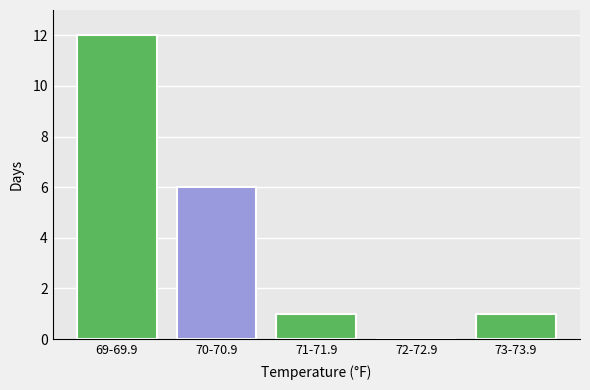

Reading left to right, what are all the values shown in this chart?

69-69.9=12	70-70.9=6	71-71.9=1	72-72.9=0	73-73.9=1